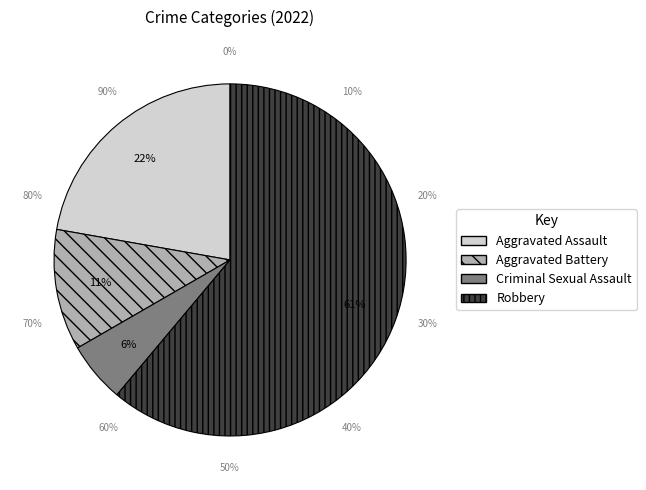

To the nearest percent, what is the difference between the largest and smallest slice percentages?

56%